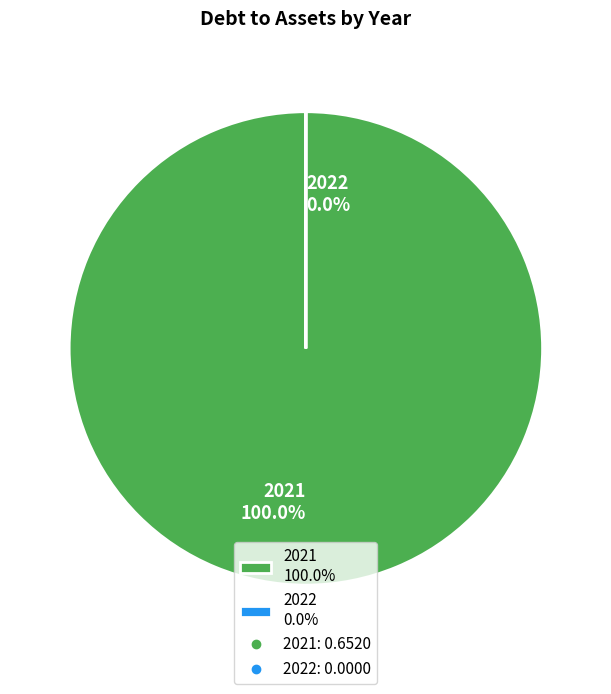

Which category has the biggest portion of the pie?

2021